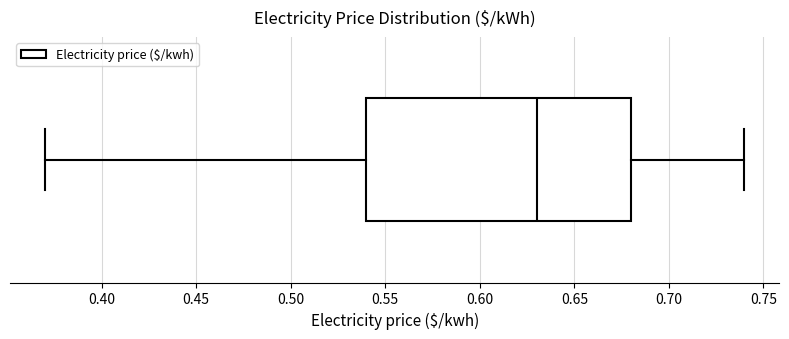

Read this box plot against the x-axis: the position of the median line, the range covered by the box, and the ends of both whiskers. The values are not printed on the chart, so give them approximately, as read against the axis.

median 0.63, box 0.54 to 0.68, whiskers 0.37 to 0.74